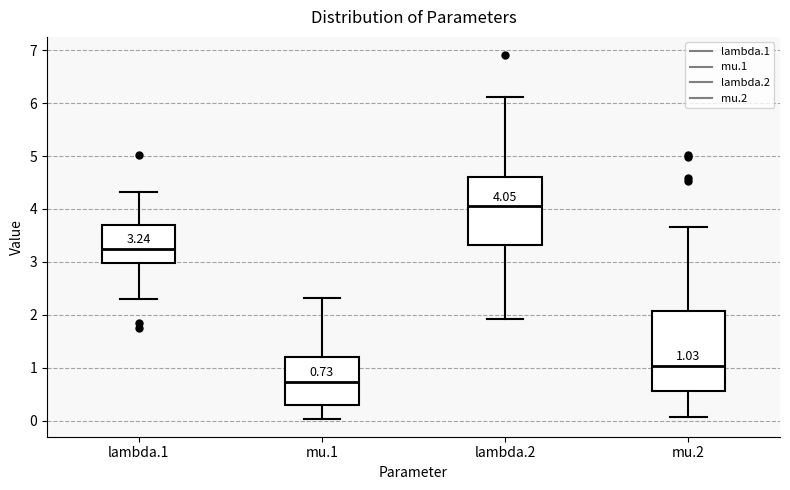

Which box is the tallest, from its lower edge to its upper edge?

mu.2